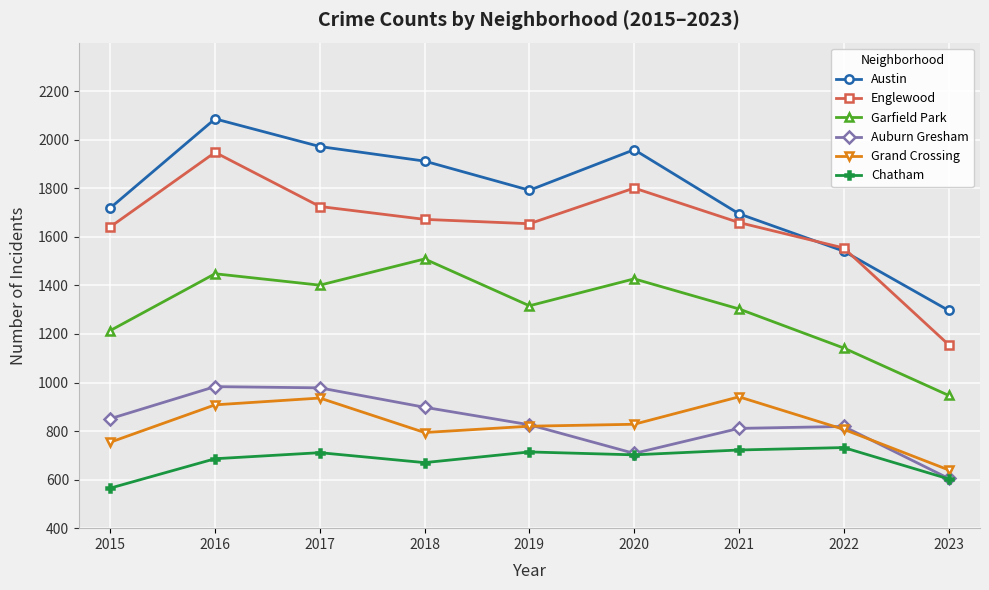

True or false: Englewood has a value of 1007 at 2022.

False